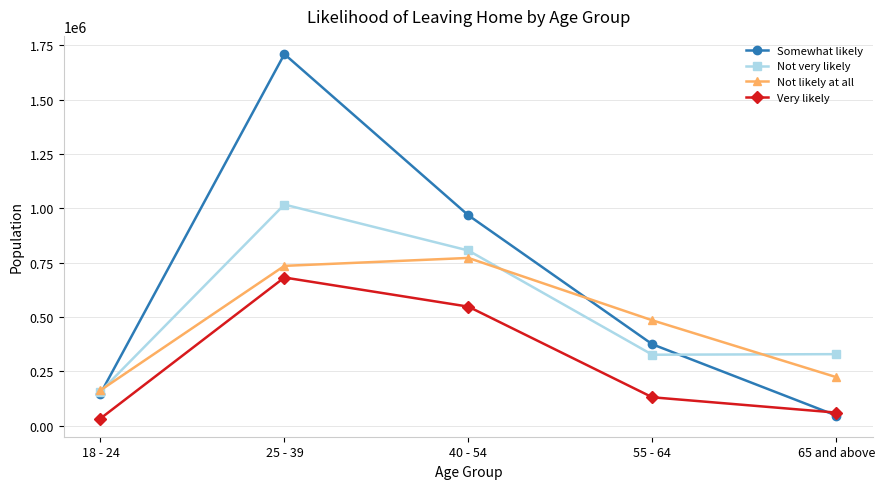

What is the difference between the maximum and minimum values in the Not very likely series?

860101